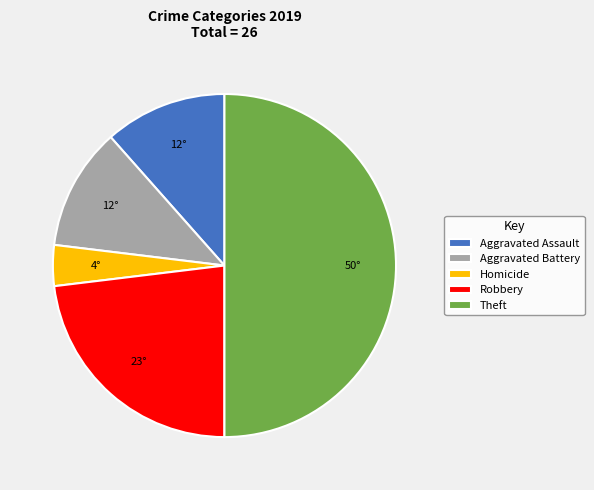

Which category has the smallest portion of the pie?

Homicide